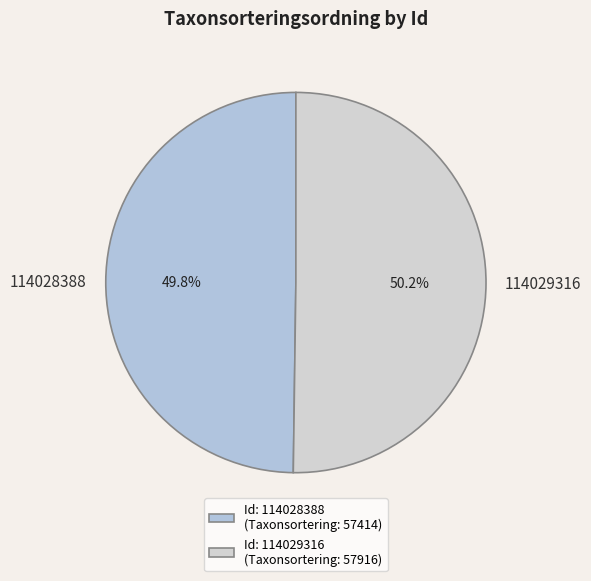

True or false: 114029316 accounts for 50% of the total.

True